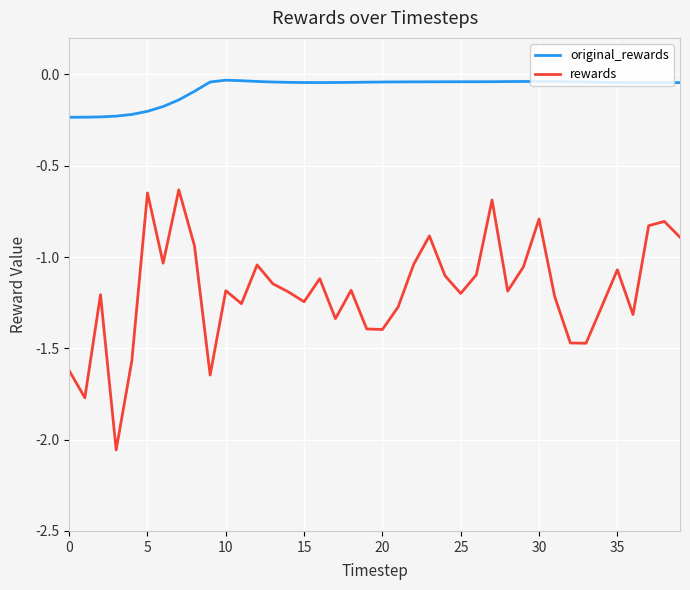

Which series has the largest range (max minus min)?

rewards